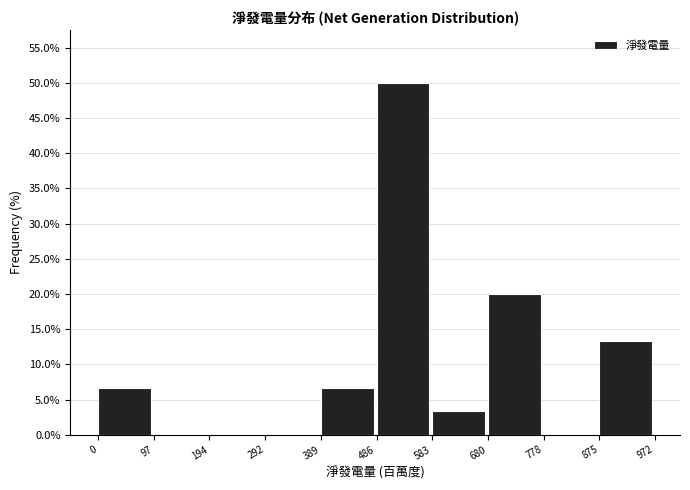

Over which range of the x-axis is the bar tallest?

486 to 583